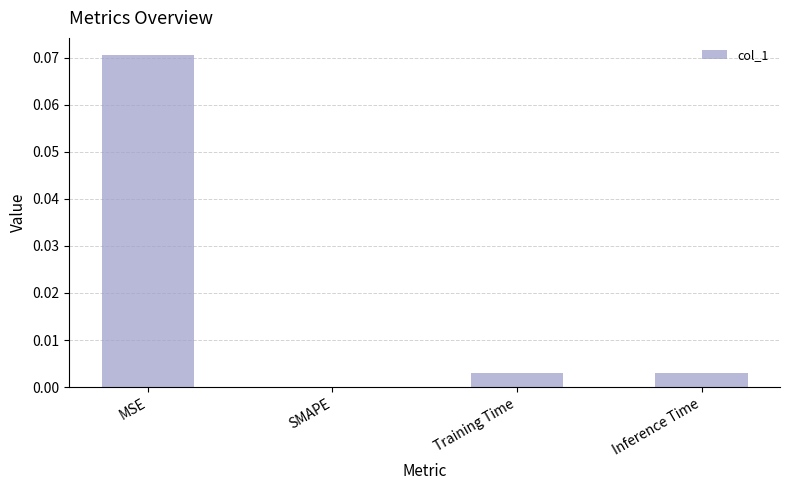

True or false: the data shows 0.0 at SMAPE.

True